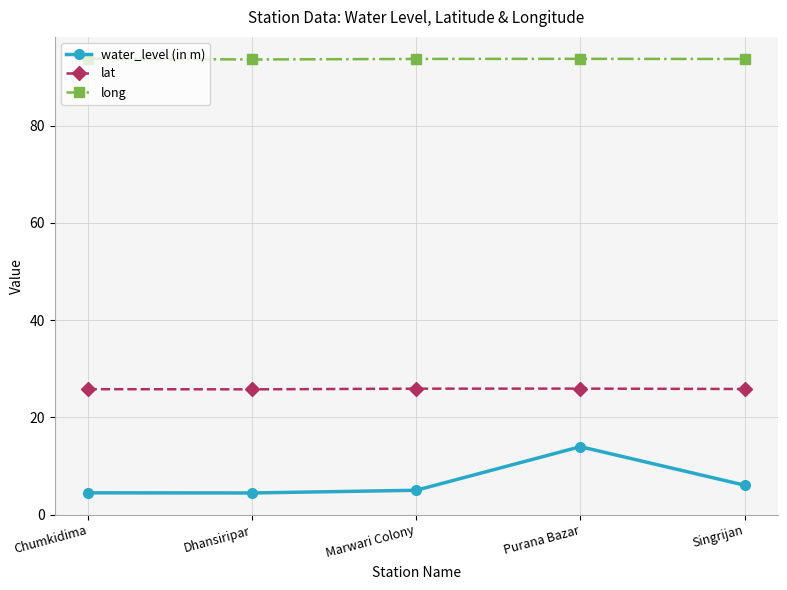

True or false: long and lat cross at least once.

False